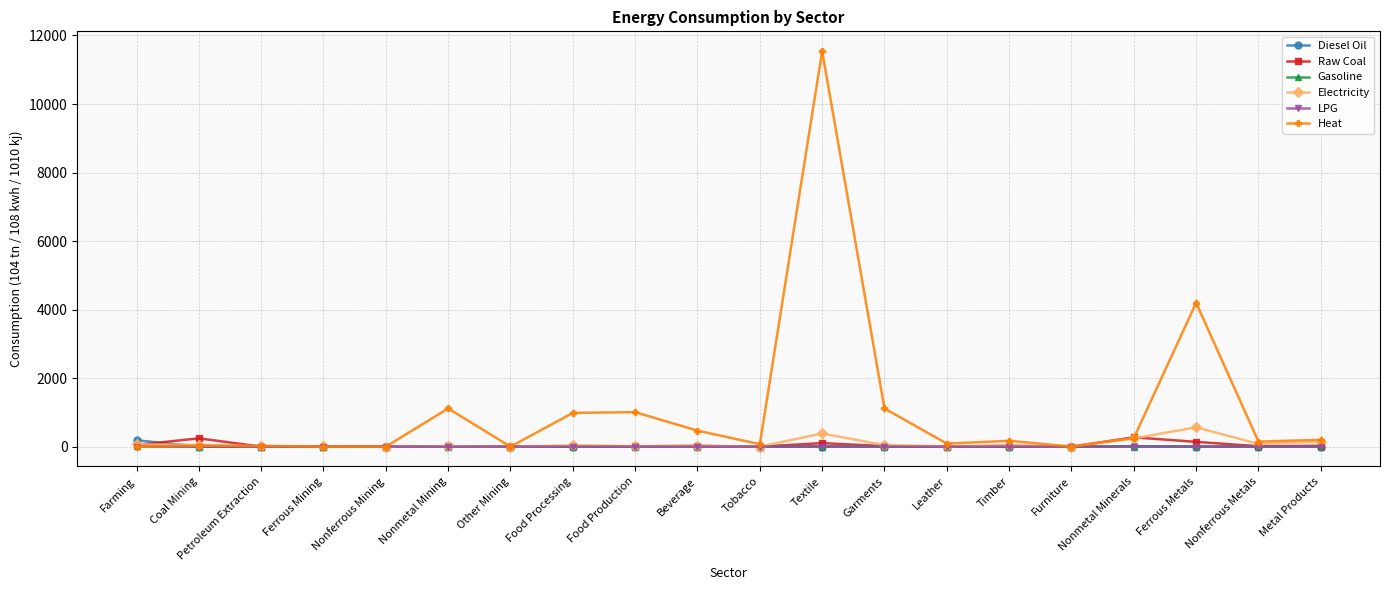

Which series has the widest spread of values?

Heat